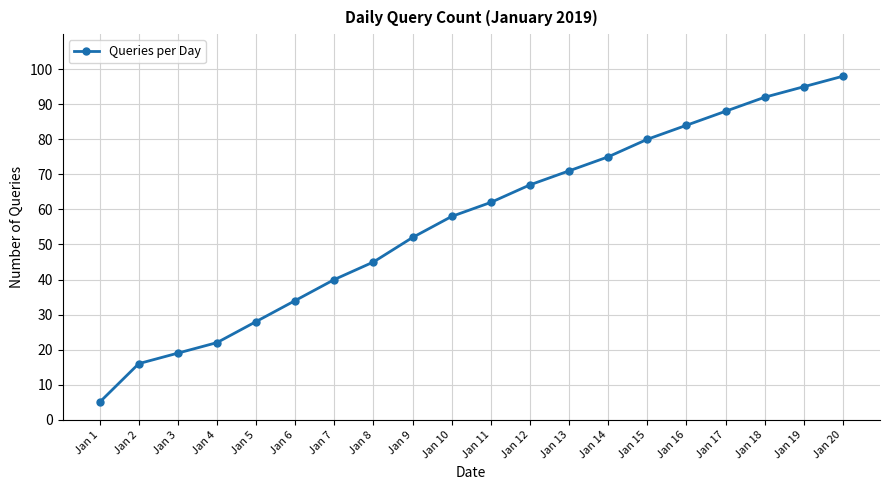

Does the chart display data point markers on the line(s)?

Yes